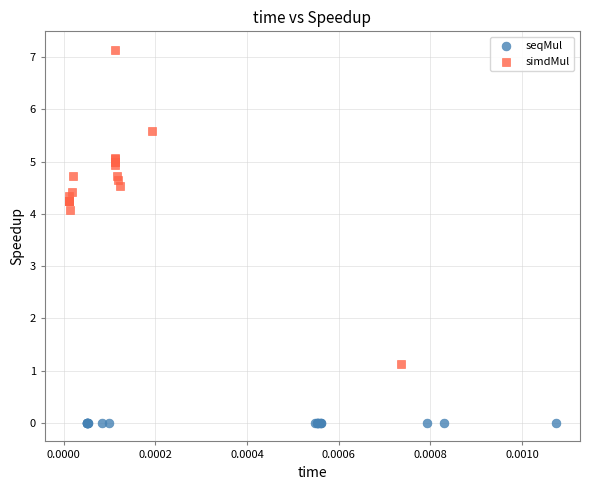

Which series contains the highest Y value?

simdMul